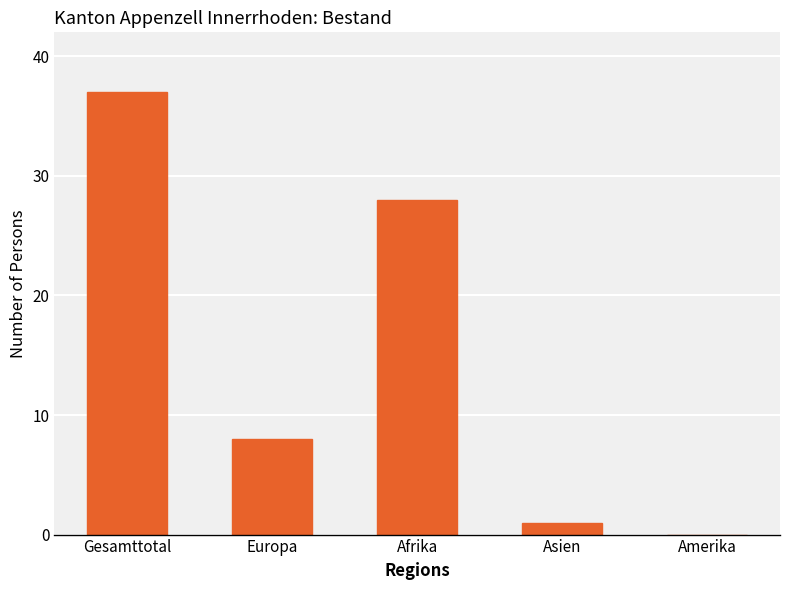

What value does the data have at Afrika, to the nearest 10?

30